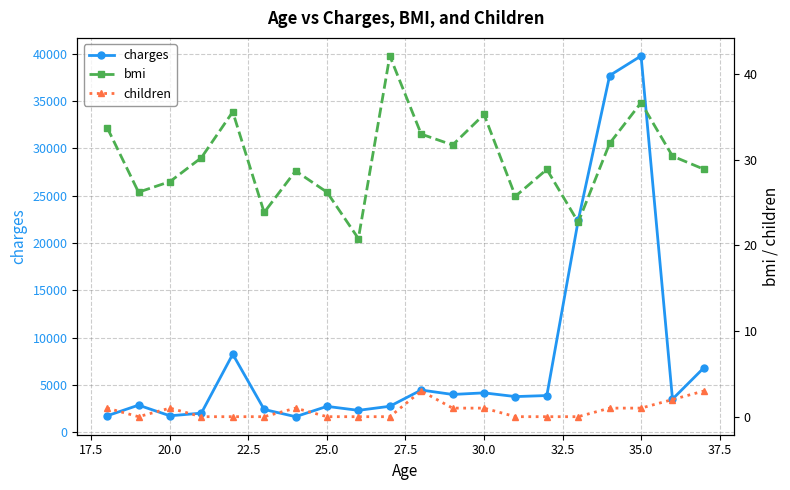

True or false: children and charges cross at least once.

False